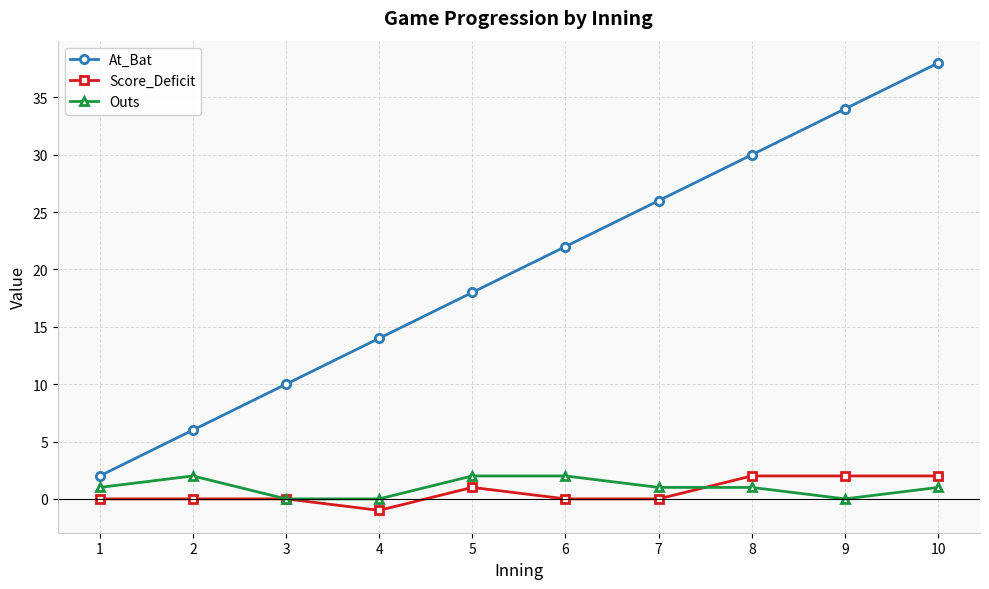

What is the maximum value shown in the chart?

38